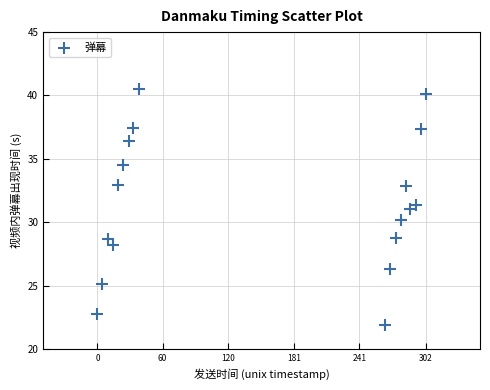

What is the range of Y values (max minus min)?

18.6